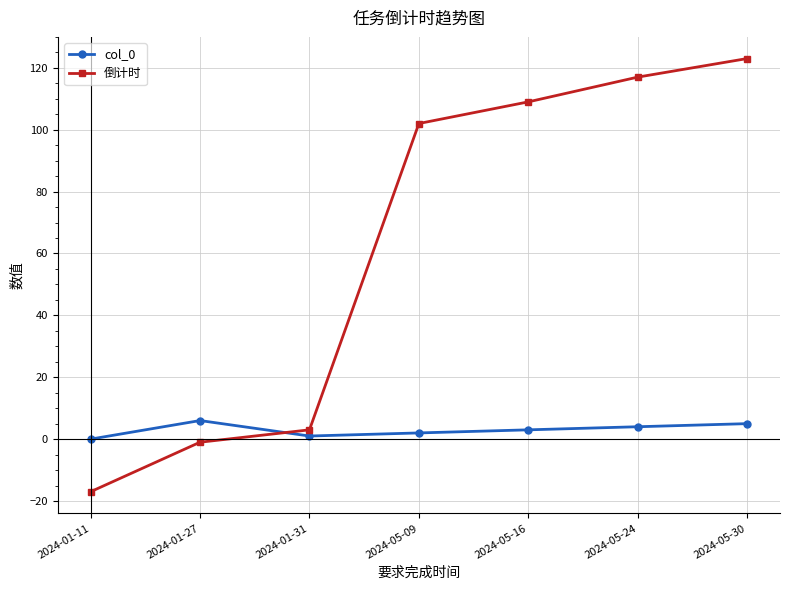

Which series changed the most between 2024-01-11 and 2024-05-24?

倒计时